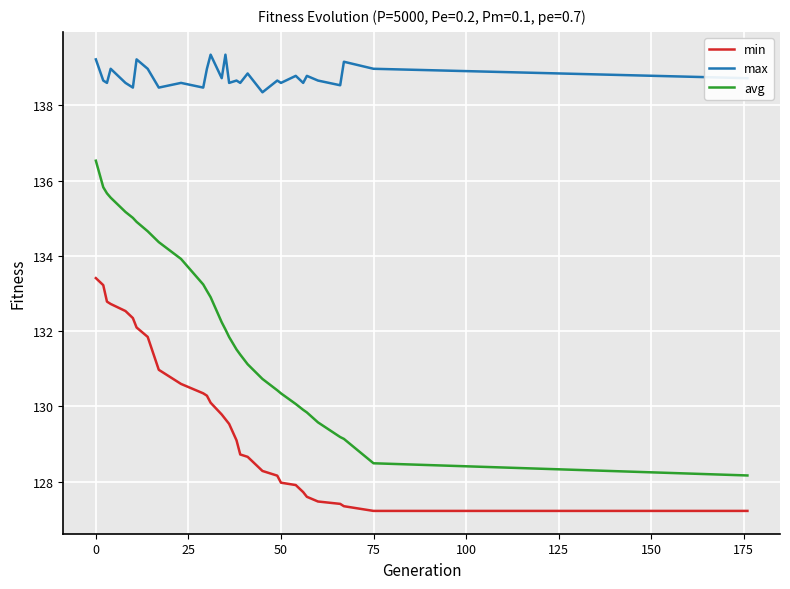

Which series has the widest spread of values?

avg